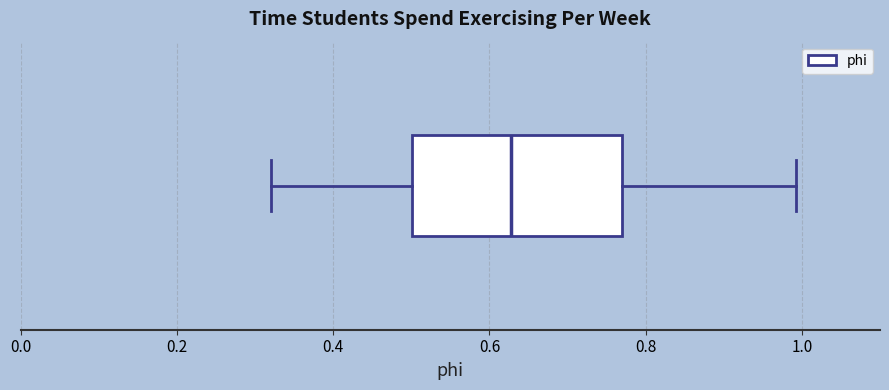

Transcribe this box plot: give where the median line is, the range the box spans, and where the two whiskers end, as read against the x-axis. The values are not printed on the chart, so give them approximately, as read against the axis.

median 0.62, box 0.50 to 0.76, whiskers 0.32 to 1.00